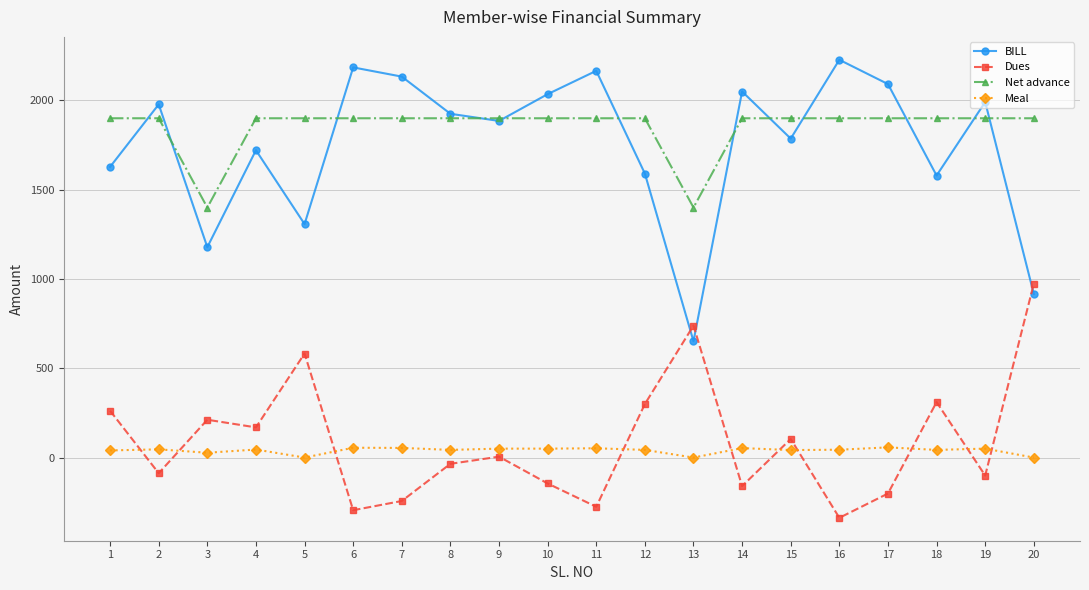

What is the difference between the Meal values at 7 and 19?

4.0